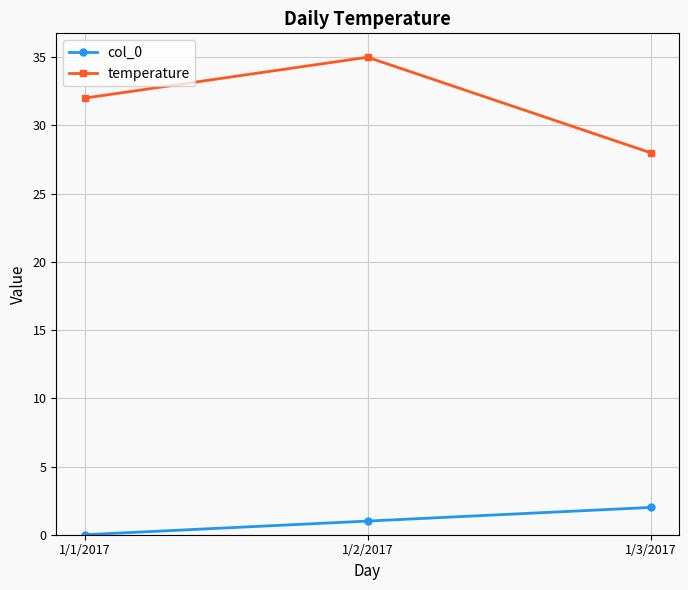

Is the value of temperature at 1/1/2017 greater than the value of col_0 at 1/2/2017?

Yes